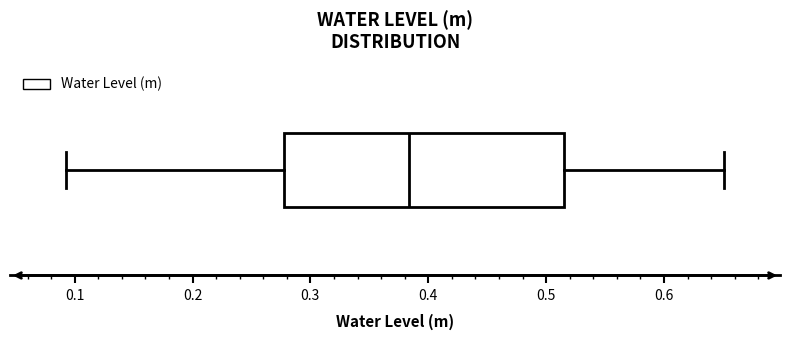

Transcribe this box plot: give where the median line is, the range the box spans, and where the two whiskers end, as read against the x-axis. The values are not printed on the chart, so give them approximately, as read against the axis.

median 0.38, box 0.28 to 0.51, whiskers 0.09 to 0.65